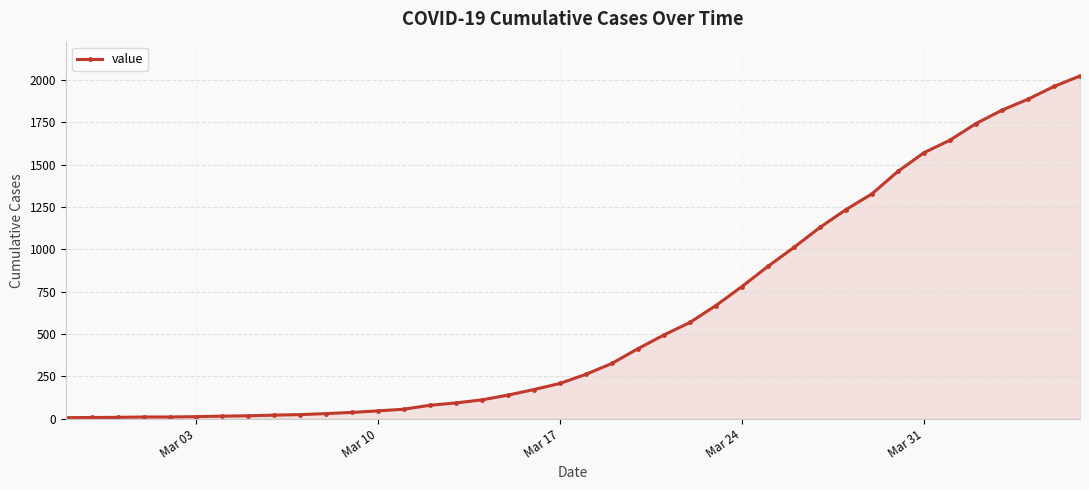

What is the smallest value displayed?

7